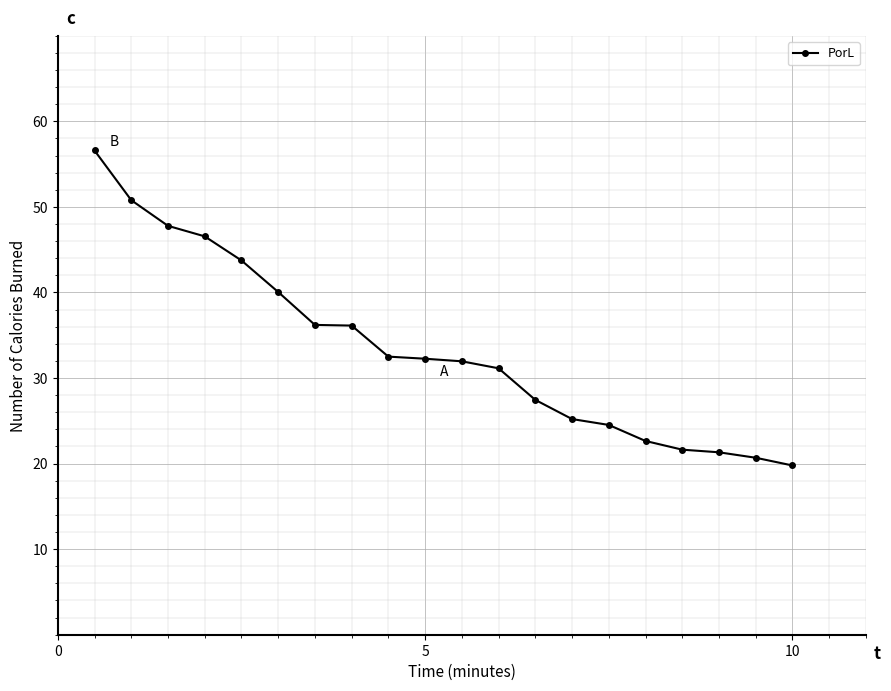

What is the smallest value displayed?

19.8